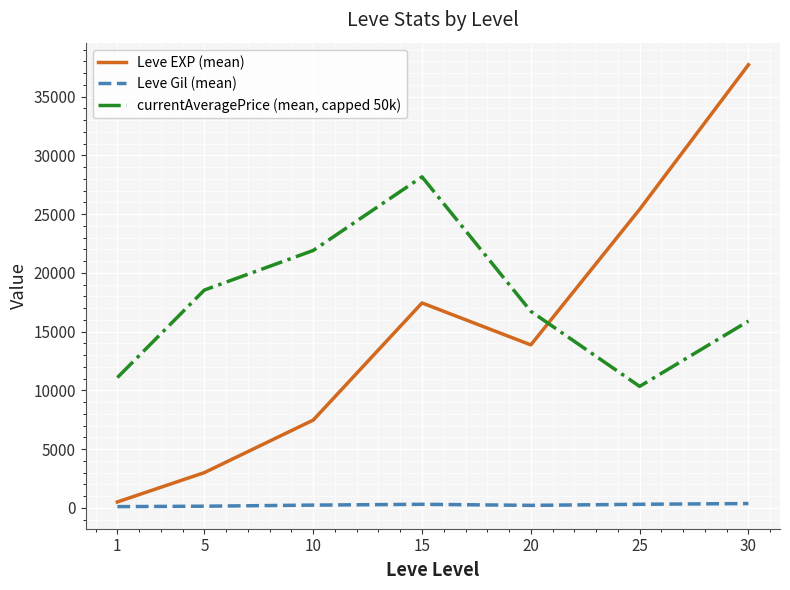

List the series in order of their peak value, highest first.

Leve EXP (mean), currentAveragePrice (mean, capped 50k), Leve Gil (mean)